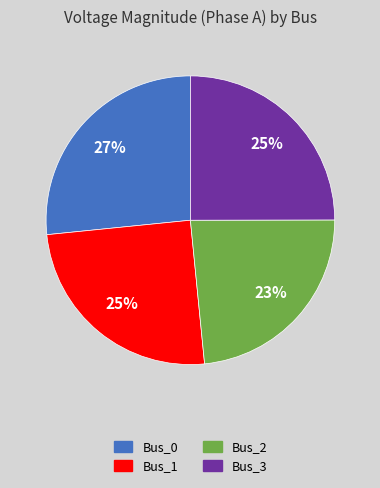

The Bus_2 slice represents 14% of the pie. True or false?

False